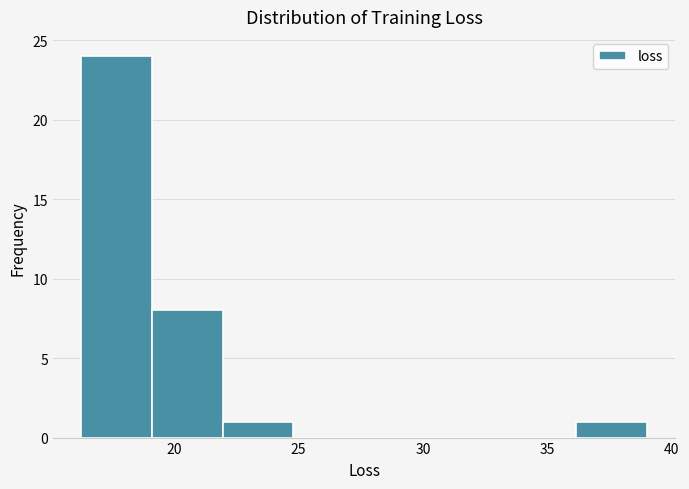

Reading left to right, list every bar in this chart as the range it spans on the x-axis followed by its height. Neither the bar edges nor the heights are printed on the chart, so give them approximately, as read against the axes.

16.5 to 19.0: 24
19.0 to 22.0: 8
22.0 to 25.0: 1
25.0 to 27.5: 0
27.5 to 30.5: 0
30.5 to 33.5: 0
33.5 to 36.0: 0
36.0 to 39.0: 1